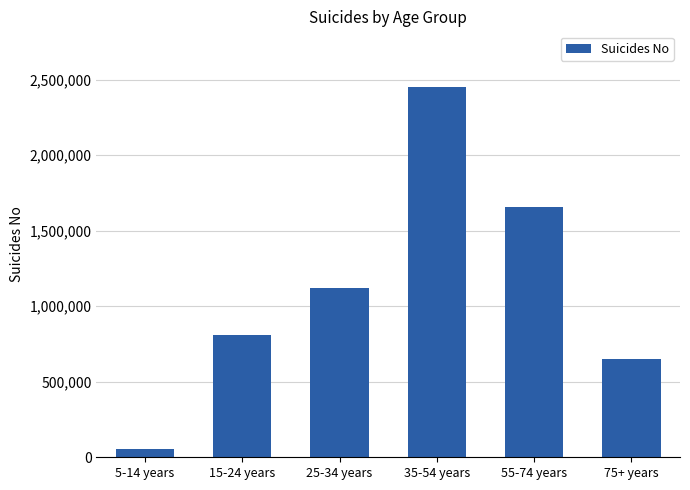

Reading right to left, transcribe all the data shown in this chart.

653118	1658443	2452141	1123912	808542	52264